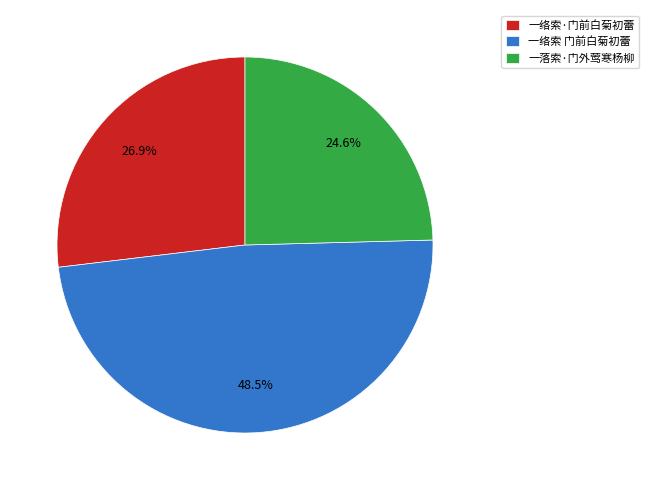

To the nearest percent, what is the difference between the 一络索 门前白菊初蕾 and 一落索·门外莺寒杨柳 slice percentages?

24%